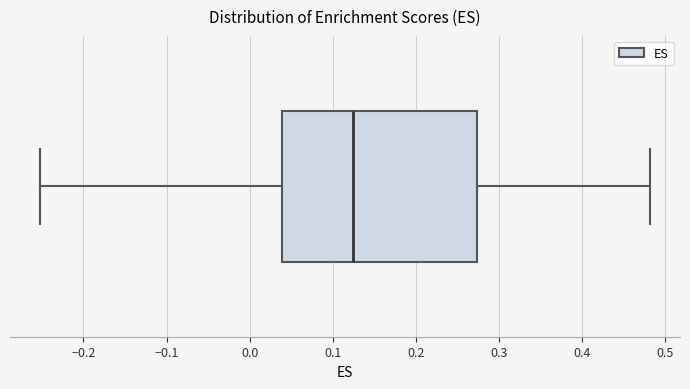

Read this box plot against the x-axis: the position of the median line, the range covered by the box, and the ends of both whiskers. The values are not printed on the chart, so give them approximately, as read against the axis.

median 0.12, box 0.04 to 0.27, whiskers -0.25 to 0.48